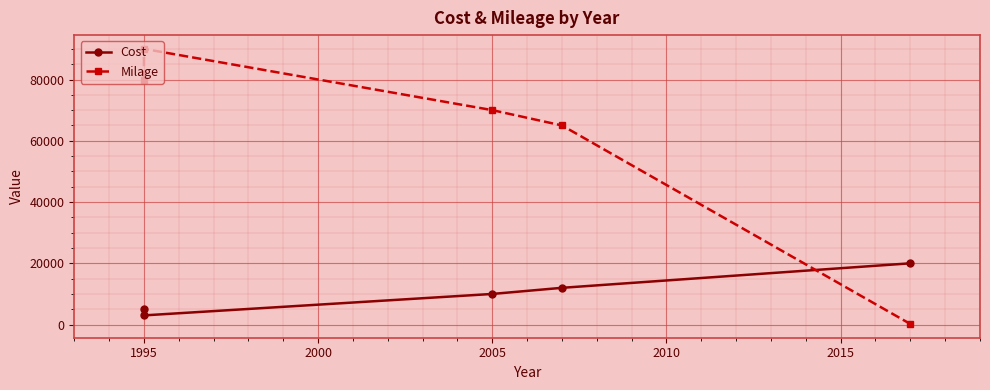

Is it true that Cost equals 962 at 1995?

False